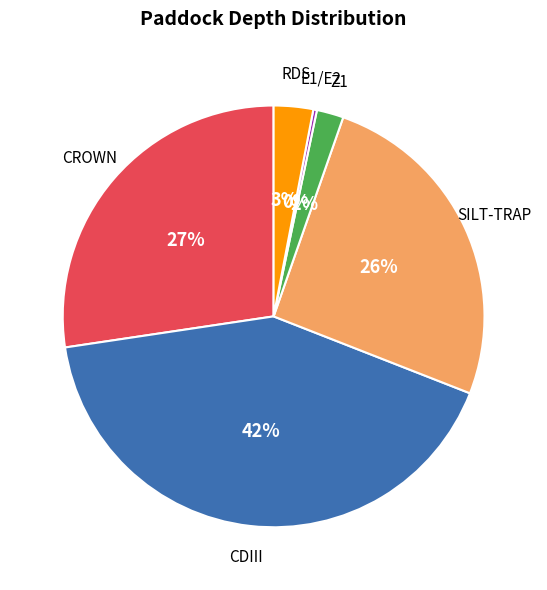

To the nearest percent, what is the average slice percentage?

17%